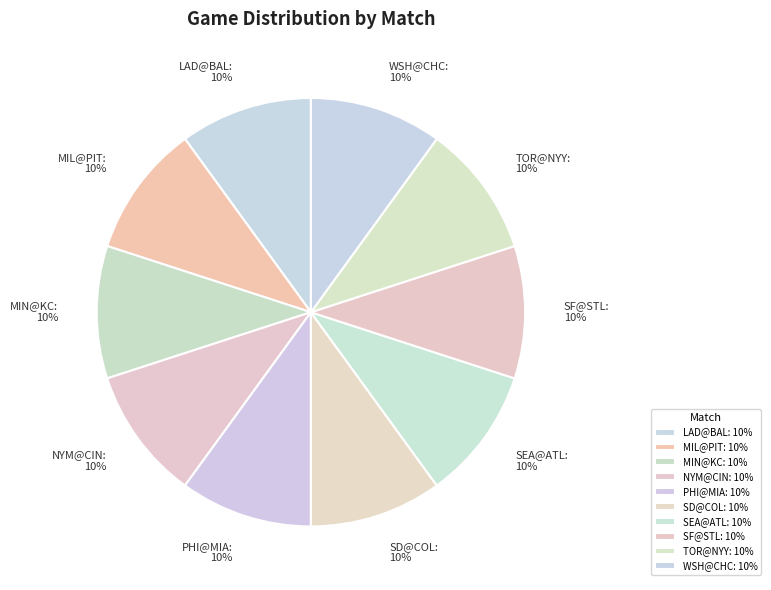

Is it true that SF@STL: 10% is 19% of the pie?

False